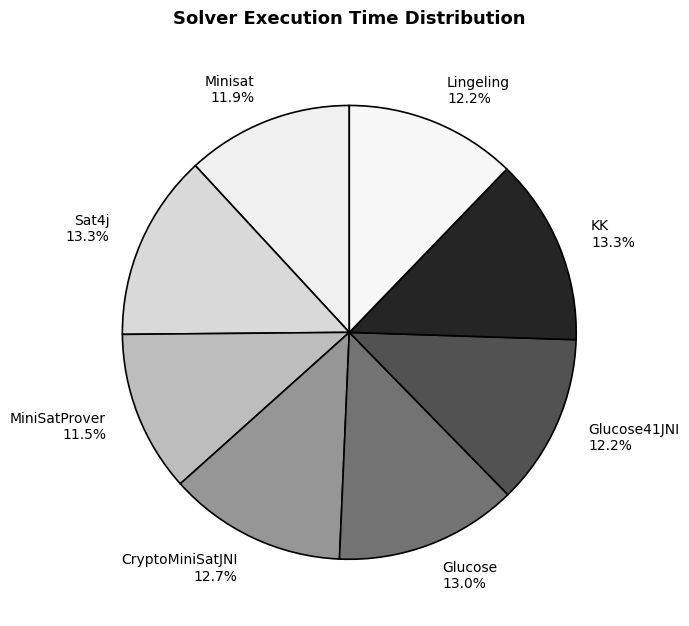

What percentage is the Lingeling slice, to the nearest percent?

12%